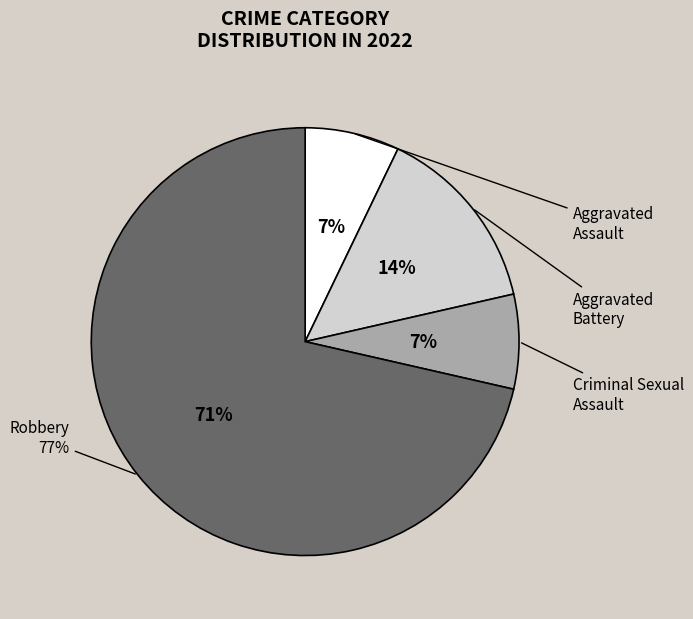

Rank the categories by value from lowest to highest.

Aggravated Assault, Criminal Sexual Assault, Aggravated Battery, Robbery